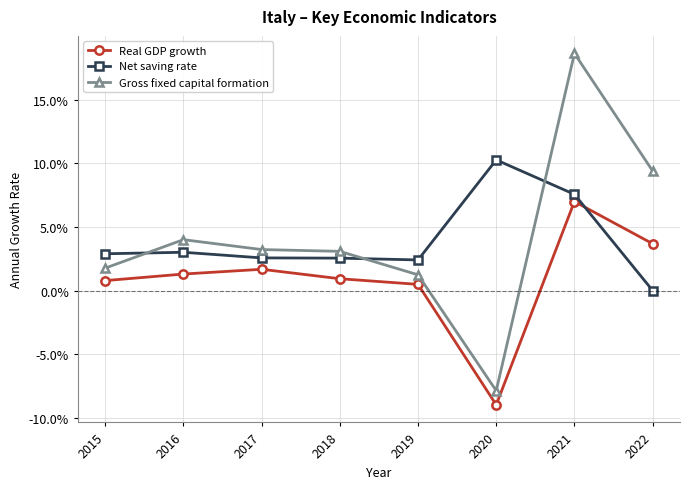

True or false: Net saving rate and Gross fixed capital formation intersect in this chart.

True